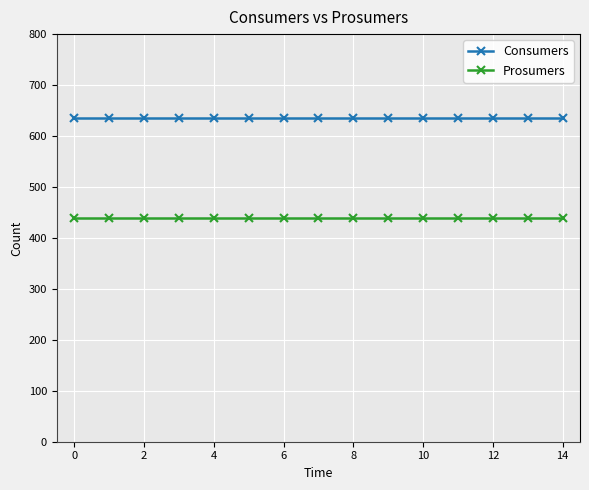

What is the sum of all Consumers values?

9525